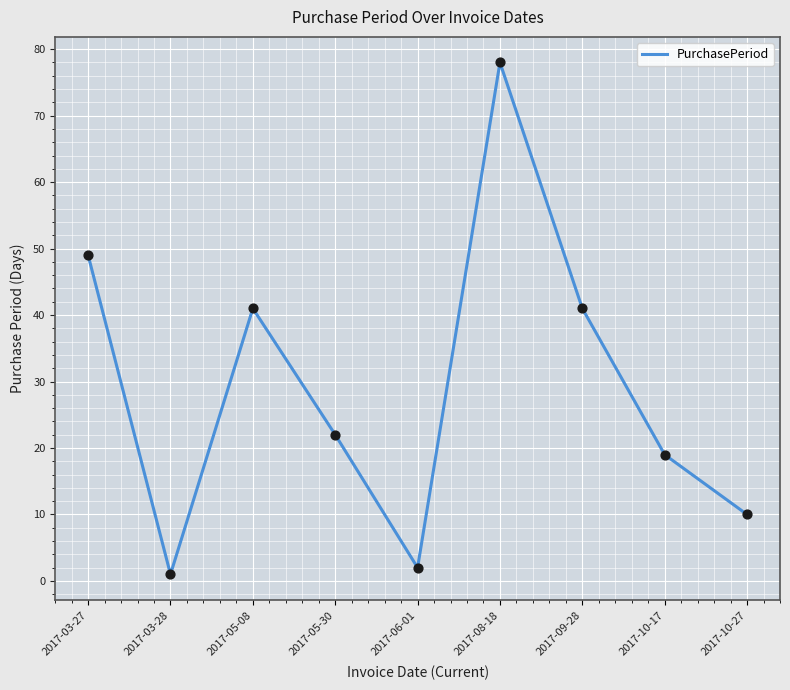

What is the change in value from 2017-05-30 to 2017-08-18?

+56